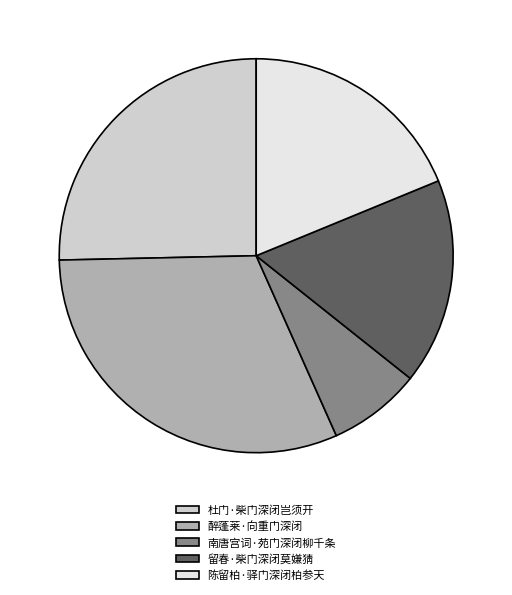

How many slices are in this pie chart?

5